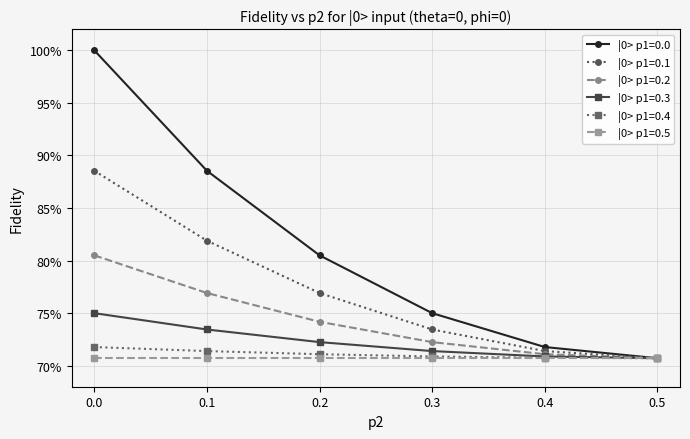

What is the value of the |0> p1=0.0 point at the 1st from the left?

1.0